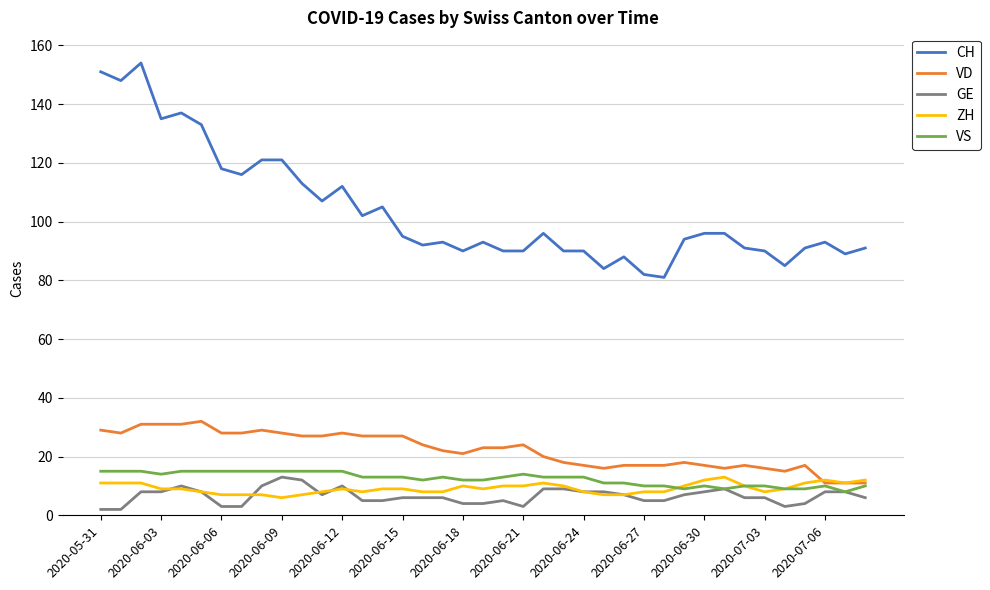

Which series has the largest total across all categories?

CH